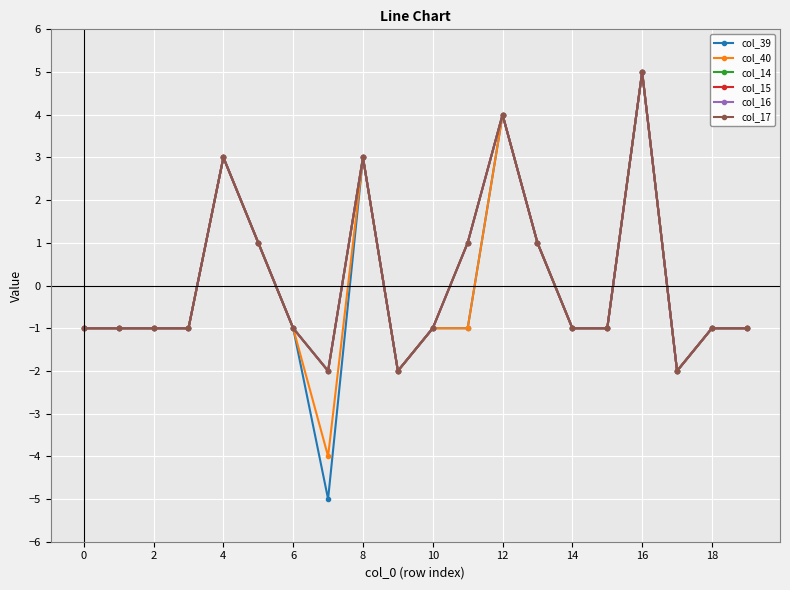

What is the sum of all col_14 values?

2